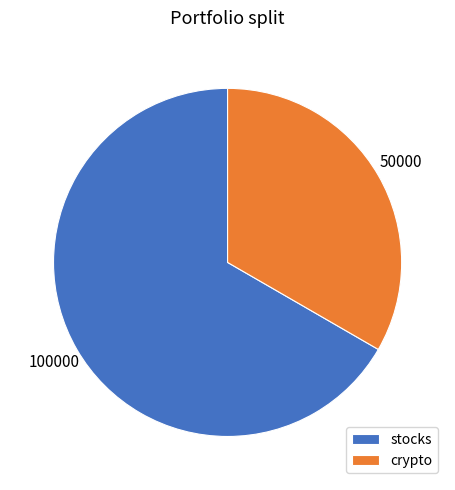

Is there any slice that represents more than half of the pie?

Yes